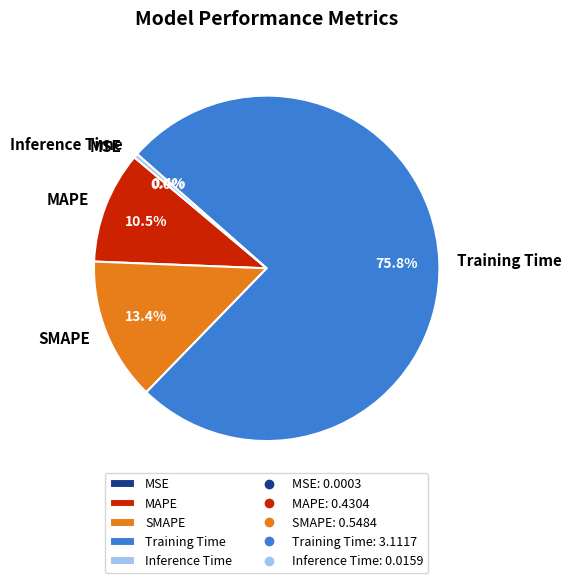

Is the sum of SMAPE and Inference Time greater than half?

No